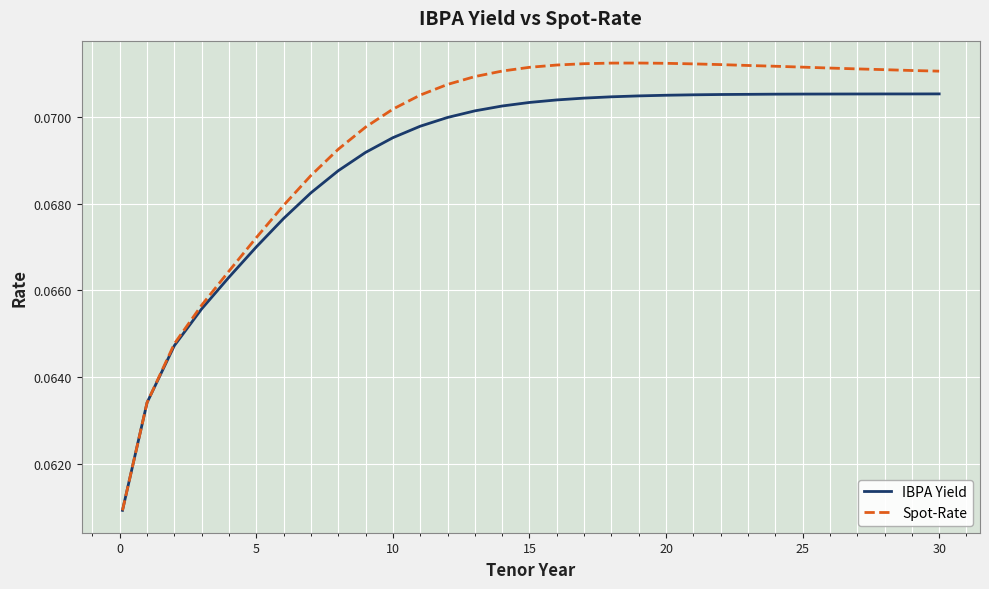

List the series in order of their peak value, highest first.

Spot-Rate, IBPA Yield